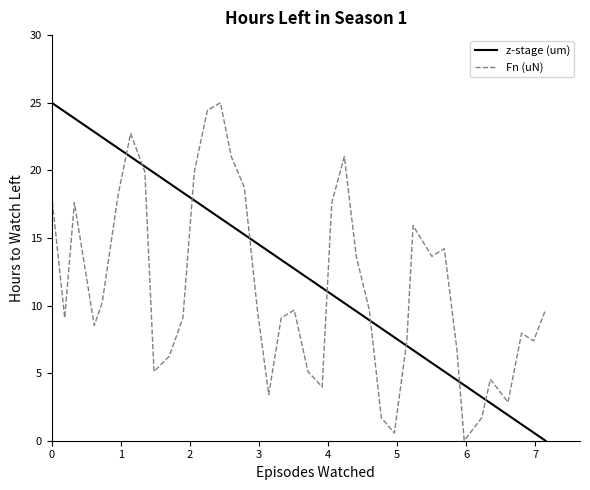

Does the chart have visible grid lines?

No